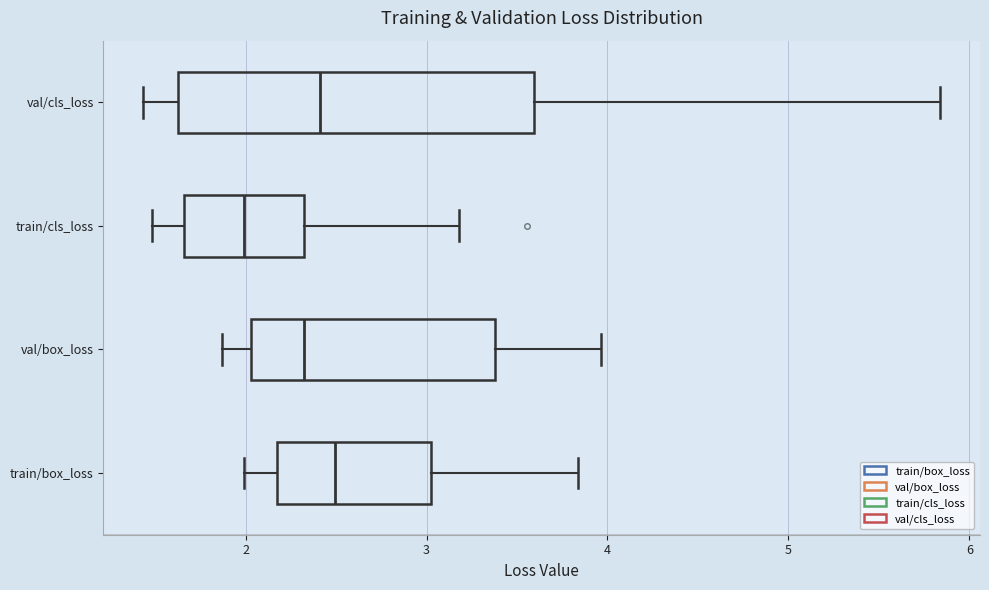

Where does the right whisker of the box for train/box_loss end on the x-axis? The values are not printed on the chart, so give them approximately, as read against the axis.

3.8